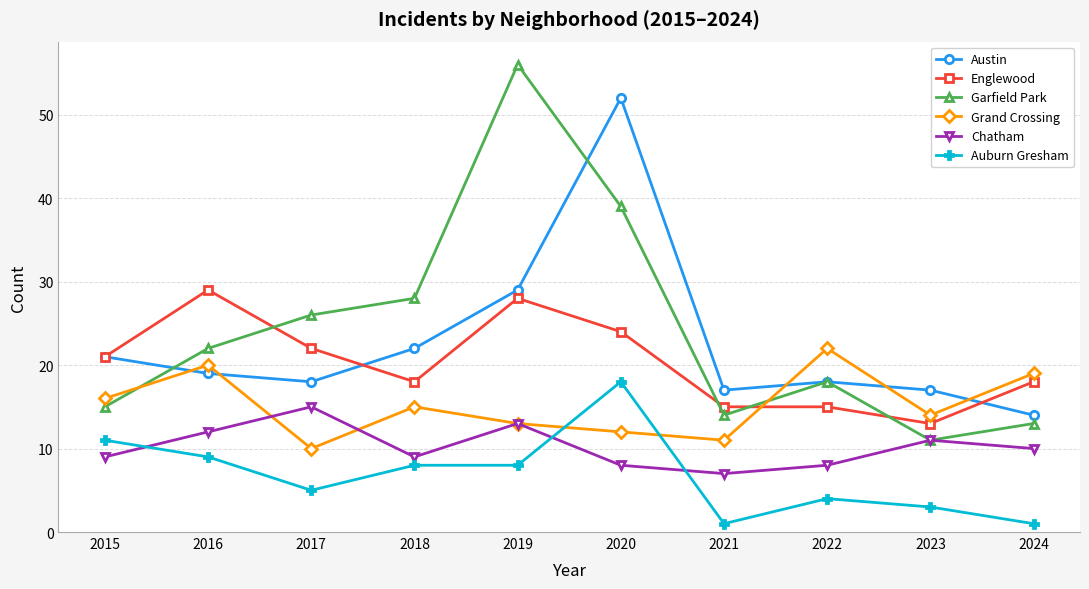

The Chatham series shows 8 at 2022. True or false?

True